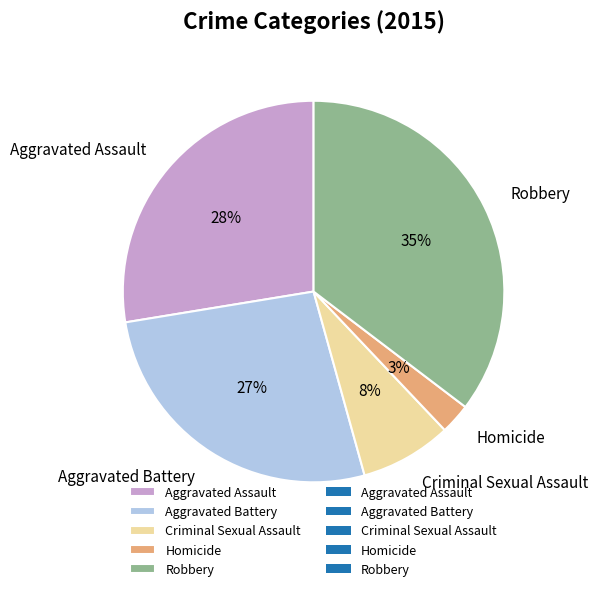

Between Aggravated Battery and Homicide, which is larger?

Aggravated Battery